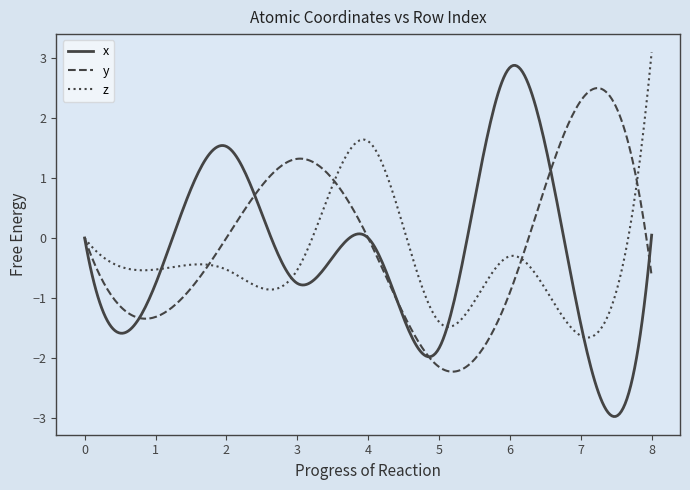

What is the maximum value shown in the chart?

3.1